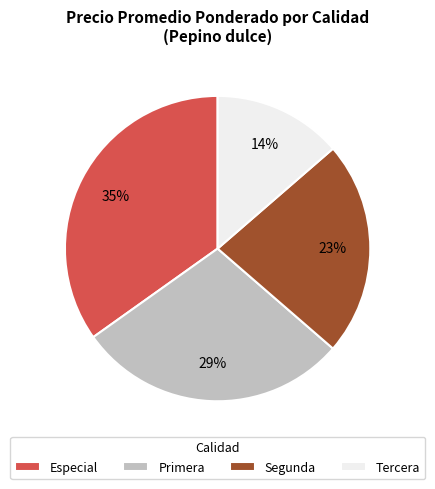

To the nearest percent, what is the difference between the largest and smallest slice percentages?

21%